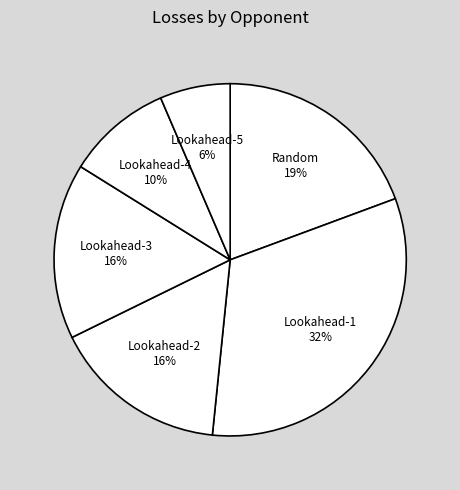

Which slice is the smallest?

Lookahead-5